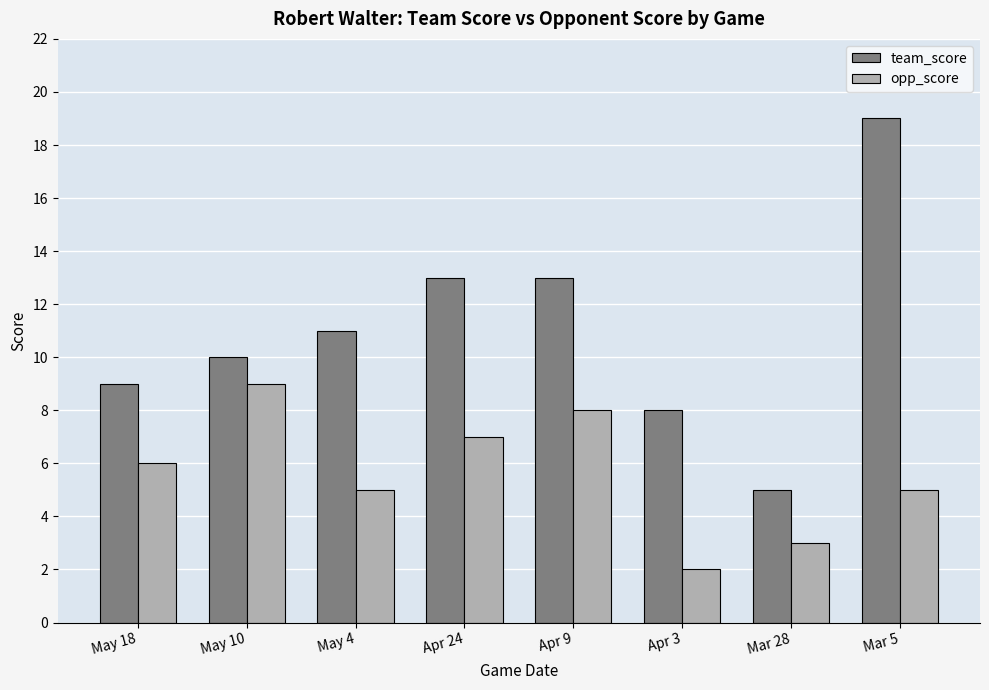

At Apr 3, list the series in order from largest to smallest.

team_score, opp_score